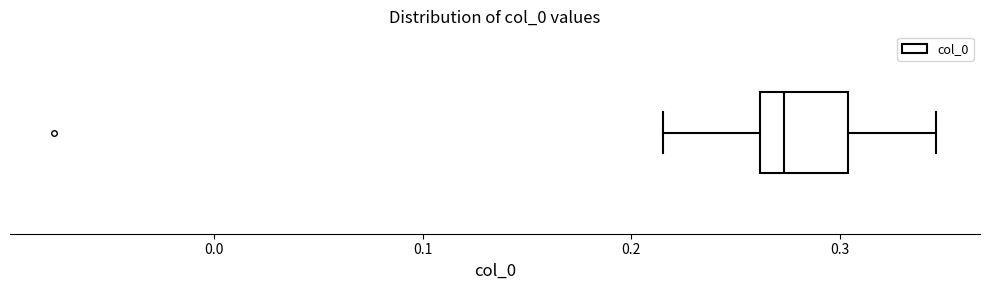

Transcribe this box plot: give where the median line is, the range the box spans, and where the two whiskers end, as read against the x-axis. The values are not printed on the chart, so give them approximately, as read against the axis.

median 0.27, box 0.26 to 0.30, whiskers 0.22 to 0.35